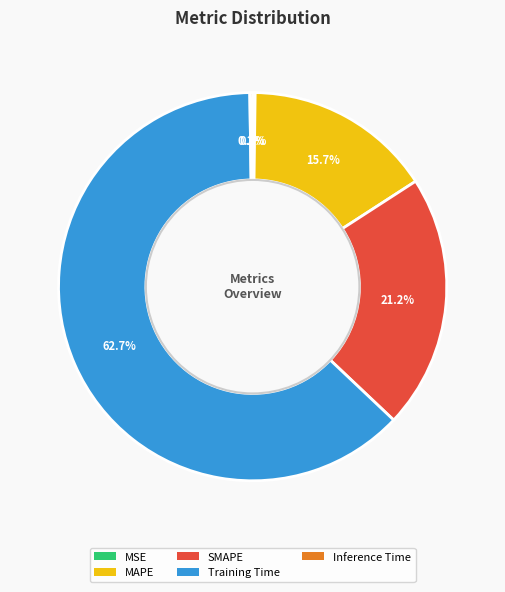

To the nearest percent, what percentage of the pie is Training Time?

63%